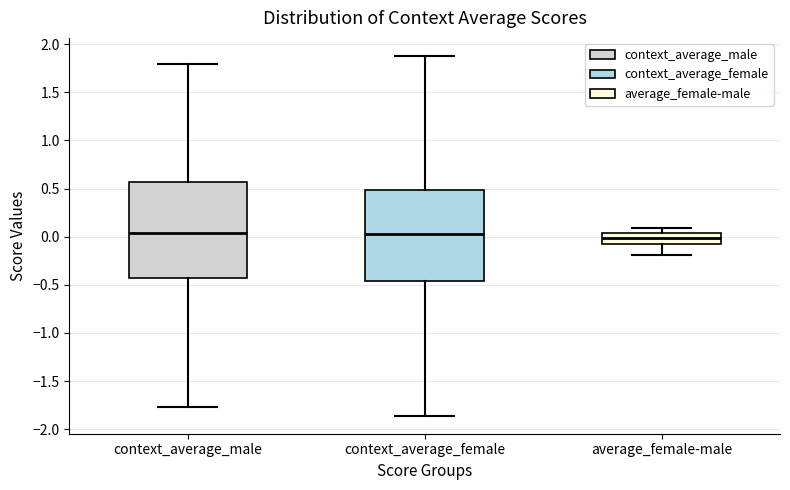

Where does the lower whisker of the box for context_average_male end on the y-axis? The values are not printed on the chart, so give them approximately, as read against the axis.

-1.75